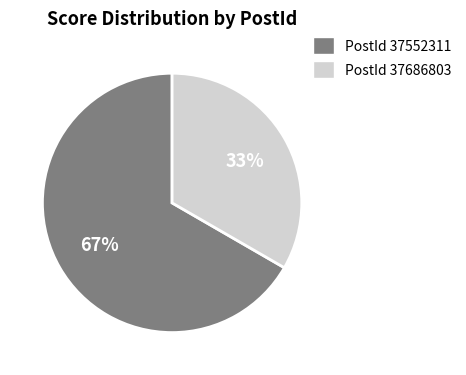

Is there any slice that represents more than half of the pie?

Yes